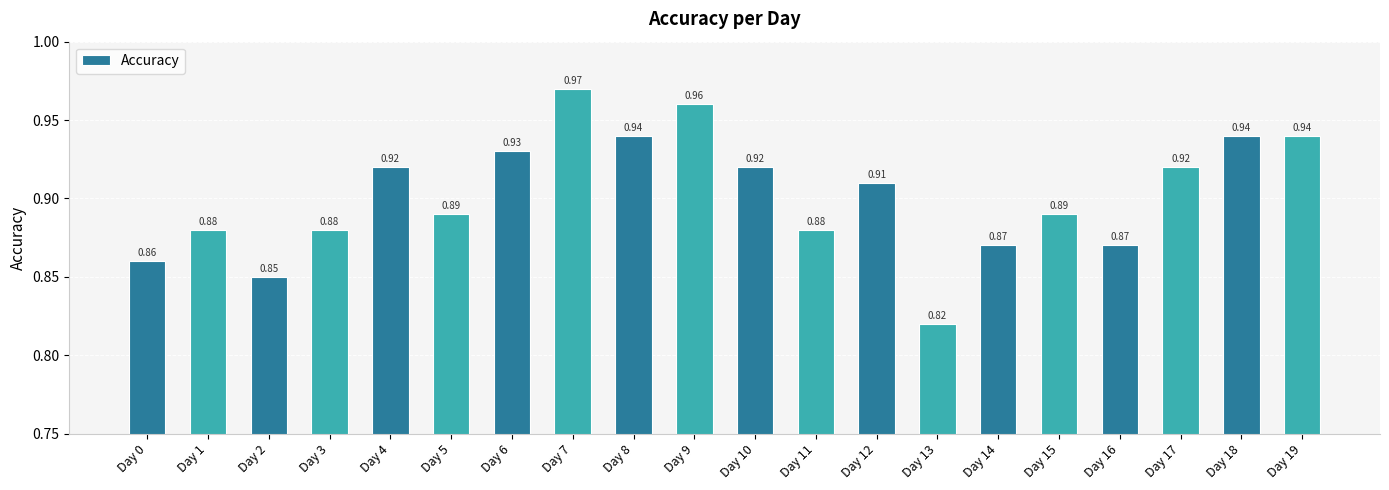

What is the change in value from Day 1 to Day 18?

+0.1